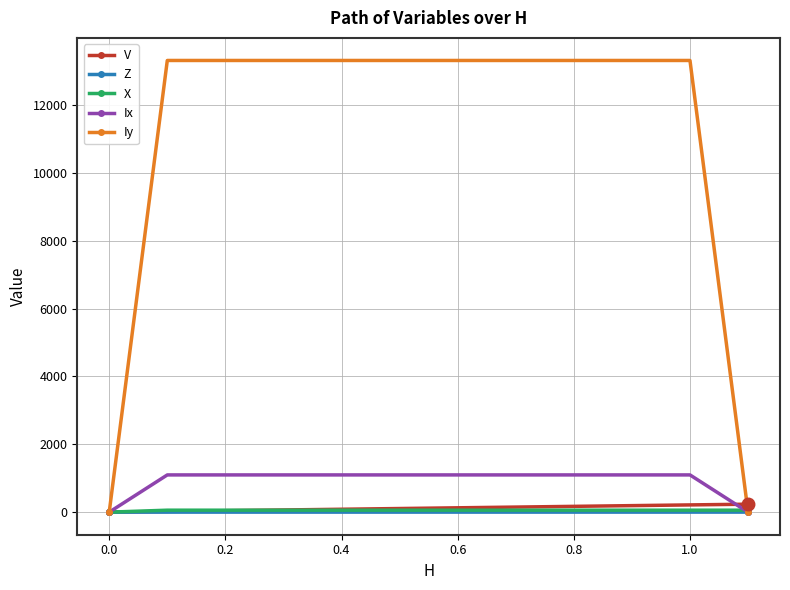

What is the maximum value for Z?

0.6